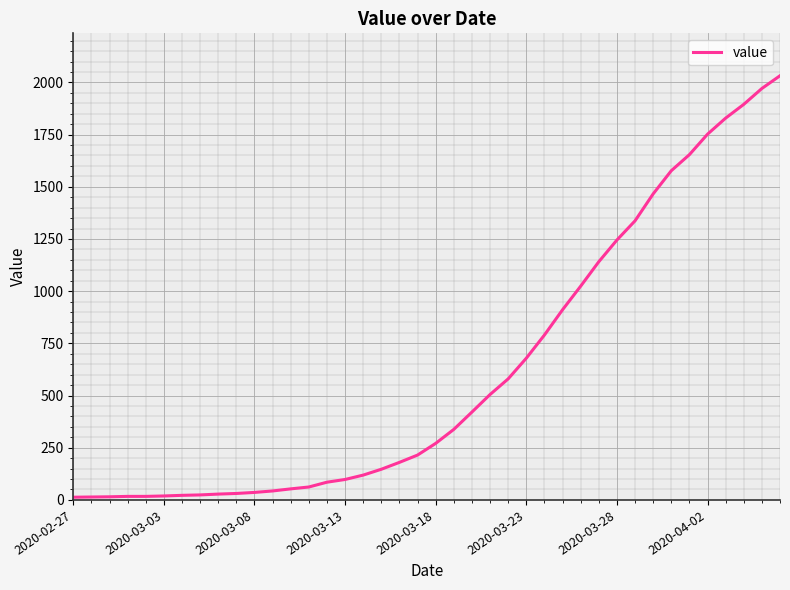

How many lines are shown in the chart?

1